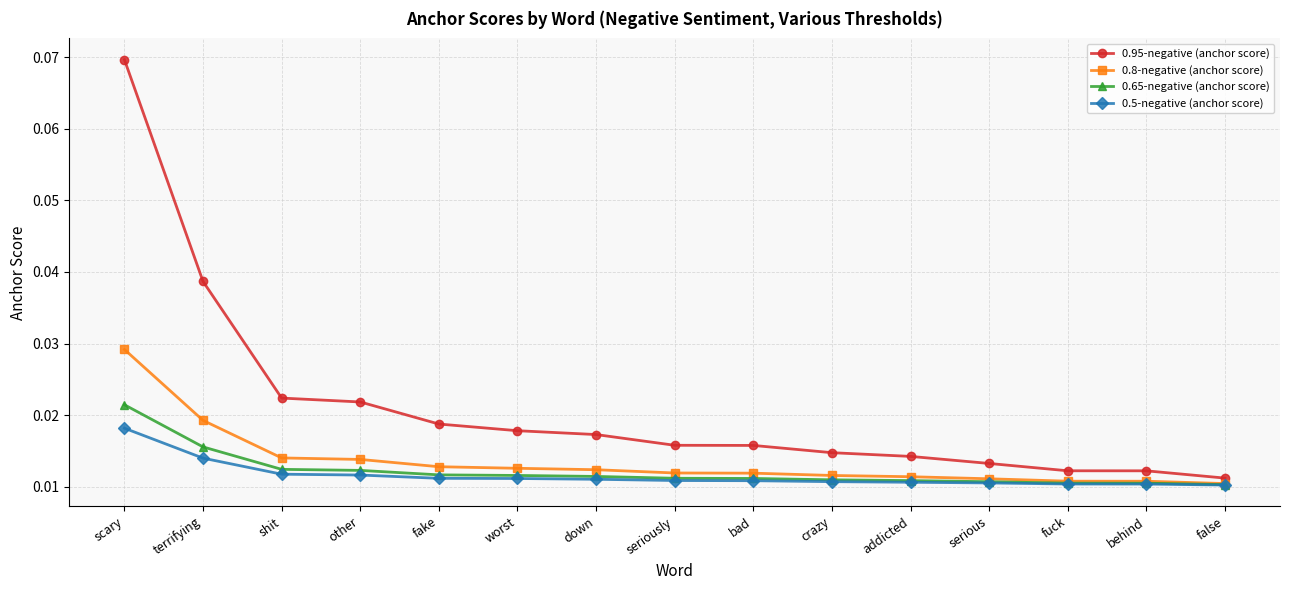

True or false: 0.95-negative (anchor score) has more than 2 interior local peaks.

False